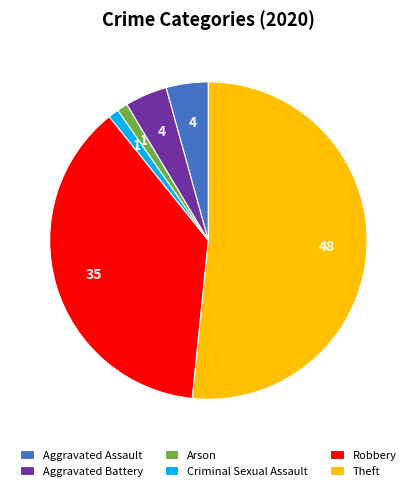

Is Theft the majority of the pie?

Yes